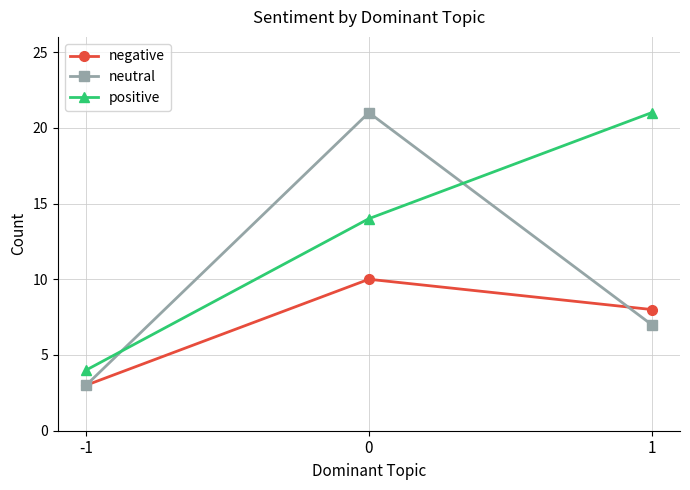

How many data points does each series have?

3